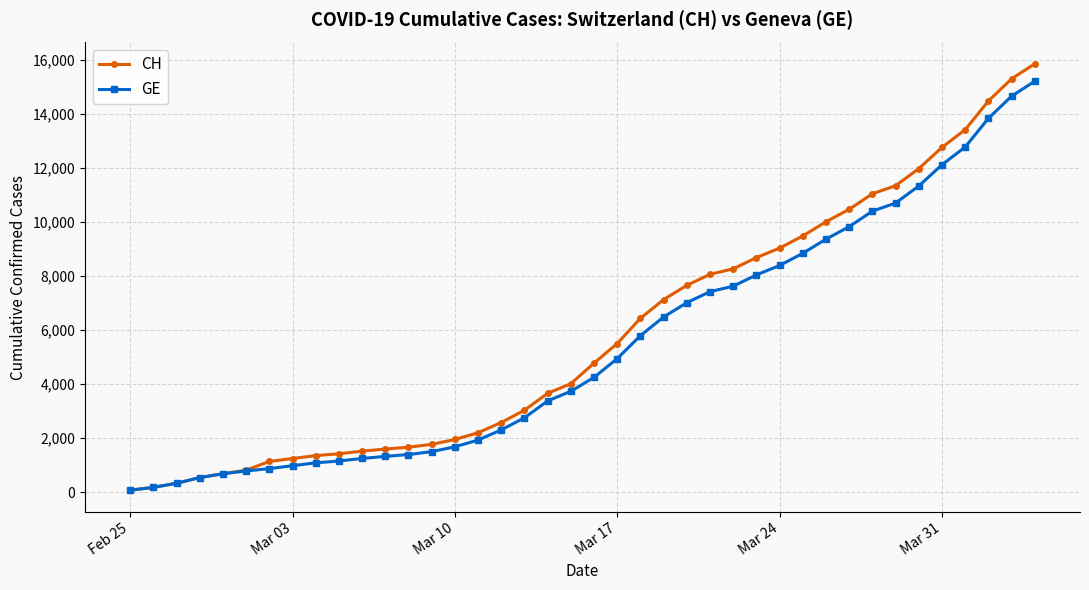

What is the maximum value shown in the chart?

15850